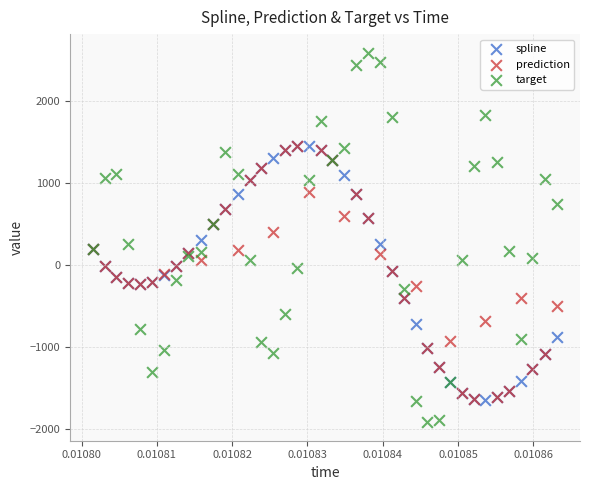

Which series has the largest Y range (max minus min)?

target